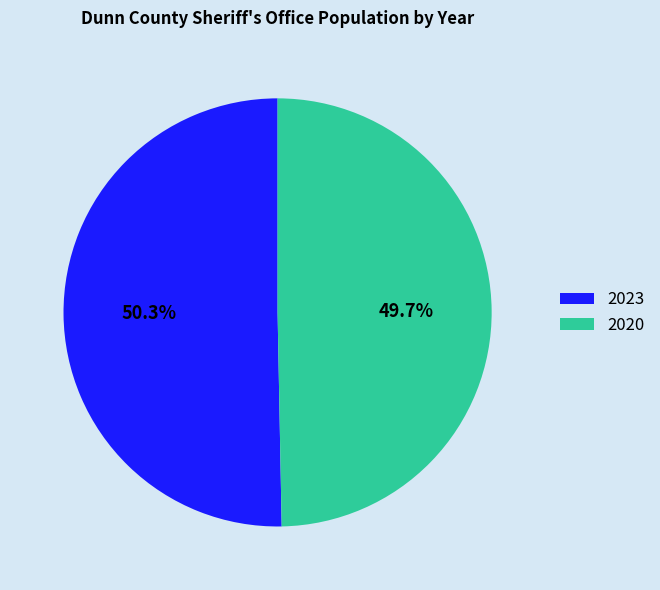

Which slice is the smallest?

2020